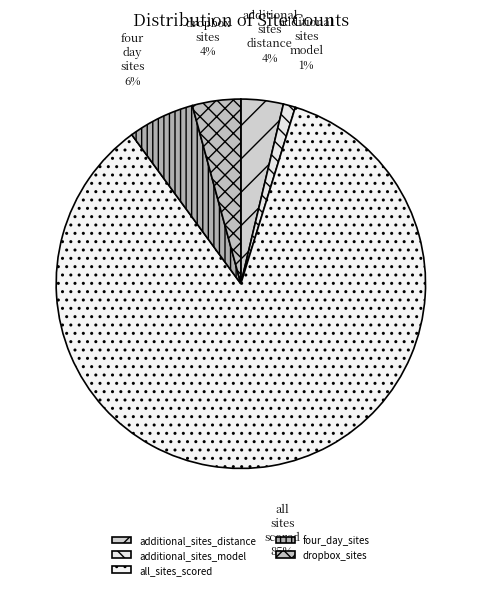

Is the sum of four_day_sites and additional_sites_model greater than half?

No